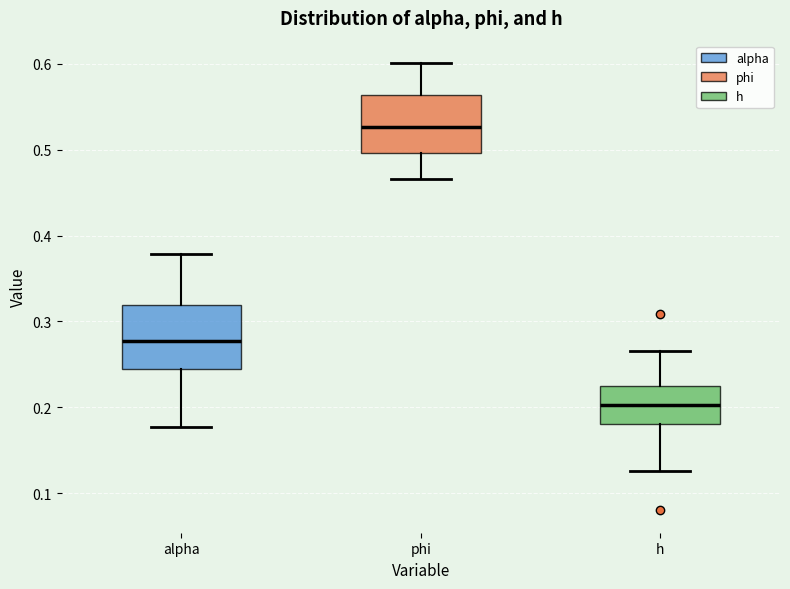

Reading left to right, transcribe this box plot: for each box, give where its median line is, the range the box spans, and where its two whiskers end, as read against the y-axis. The values are not printed on the chart, so give them approximately, as read against the axis.

alpha: median 0.28, box 0.24 to 0.32, whiskers 0.18 to 0.38
phi: median 0.53, box 0.50 to 0.56, whiskers 0.47 to 0.60
h: median 0.20, box 0.18 to 0.22, whiskers 0.13 to 0.27